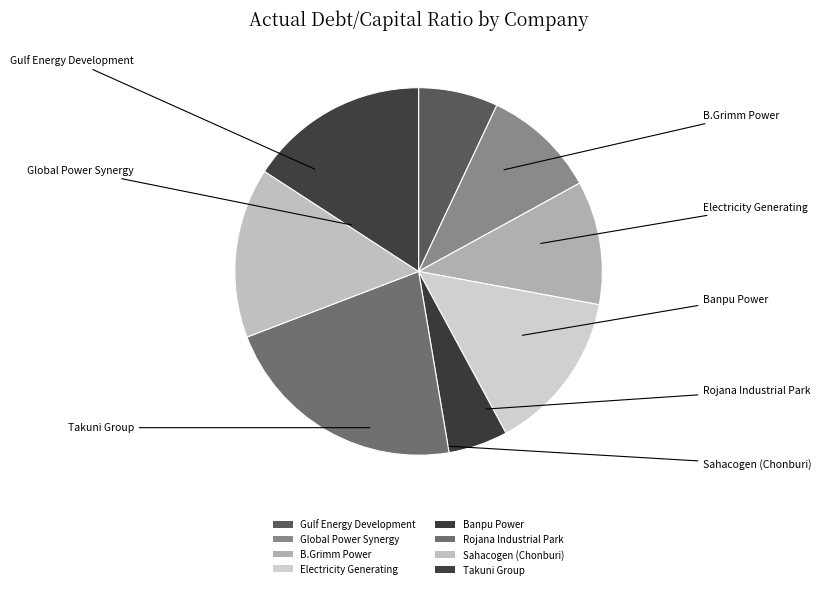

Which slice is the largest?

Rojana Industrial Park